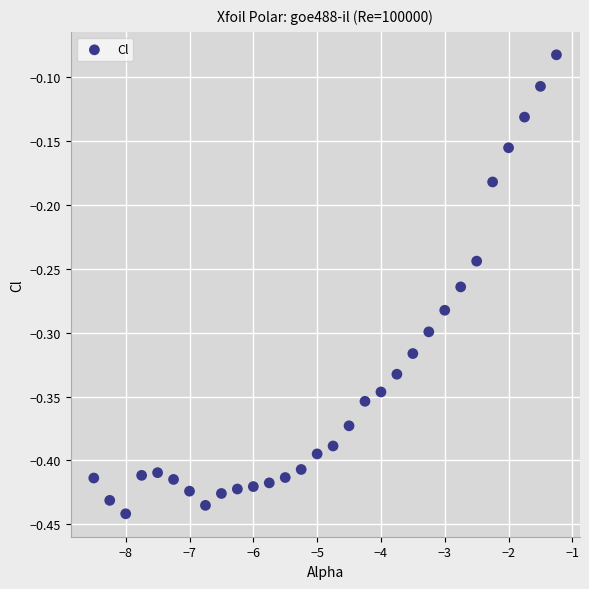

What is the range of X values (max minus min)?

7.2